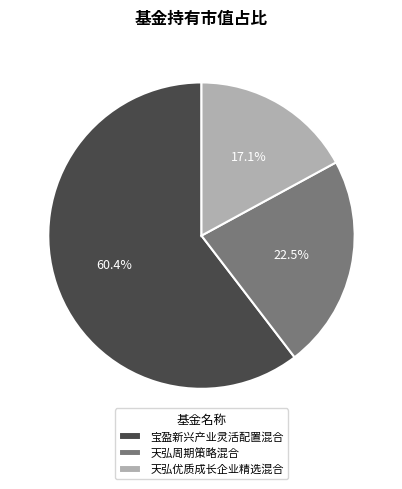

Which category has the biggest portion of the pie?

宝盈新兴产业灵活配置混合